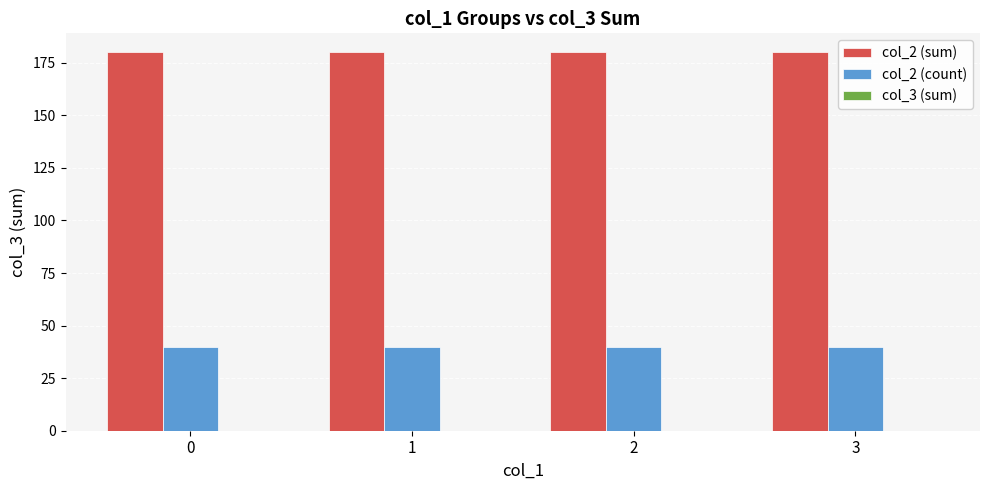

What is the lowest value of the col_2 (sum) series?

180